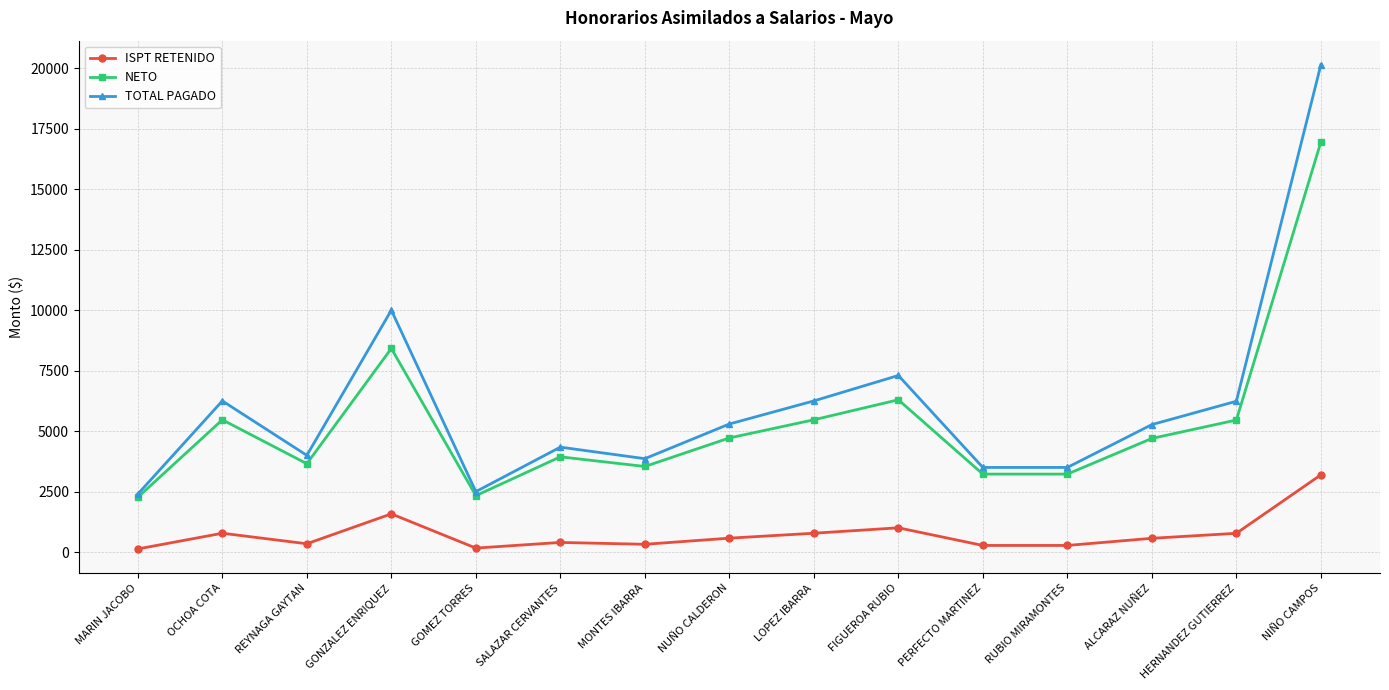

Where is NETO nearest to the value 9608?

GONZALEZ ENRIQUEZ